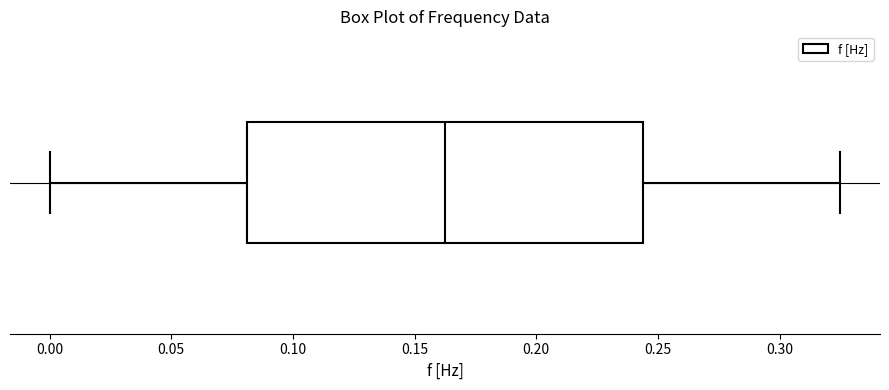

Transcribe this box plot: give where the median line is, the range the box spans, and where the two whiskers end, as read against the x-axis. The values are not printed on the chart, so give them approximately, as read against the axis.

median 0.160, box 0.080 to 0.245, whiskers 0.000 to 0.325